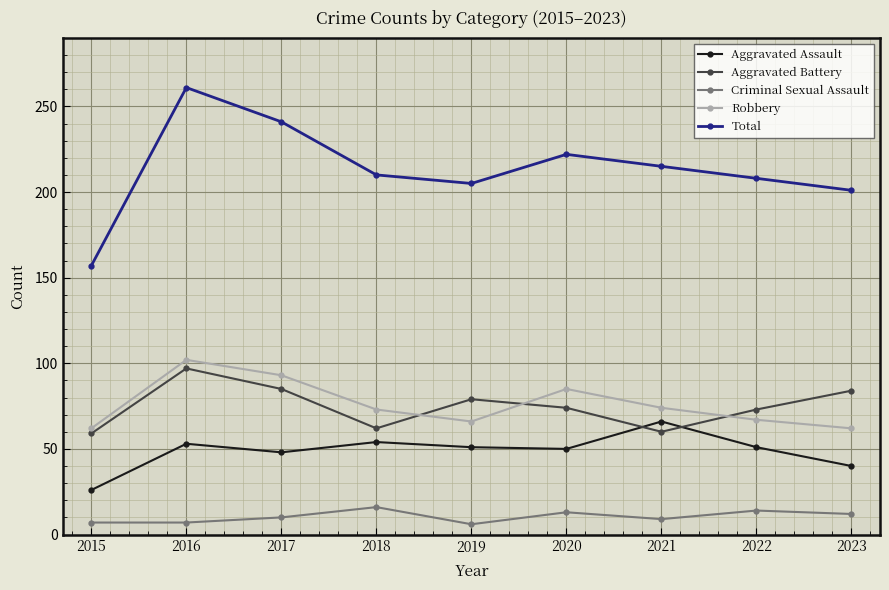

How many lines are shown in the chart?

5